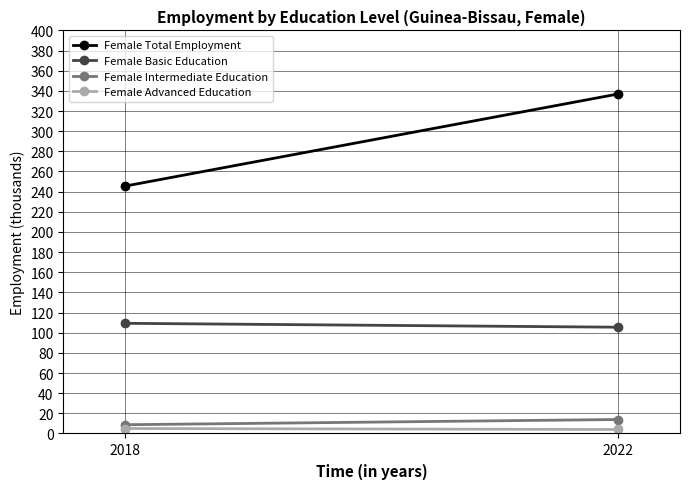

Is the value of Female Intermediate Education at 2018 greater than the value of Female Total Employment at 2022?

No